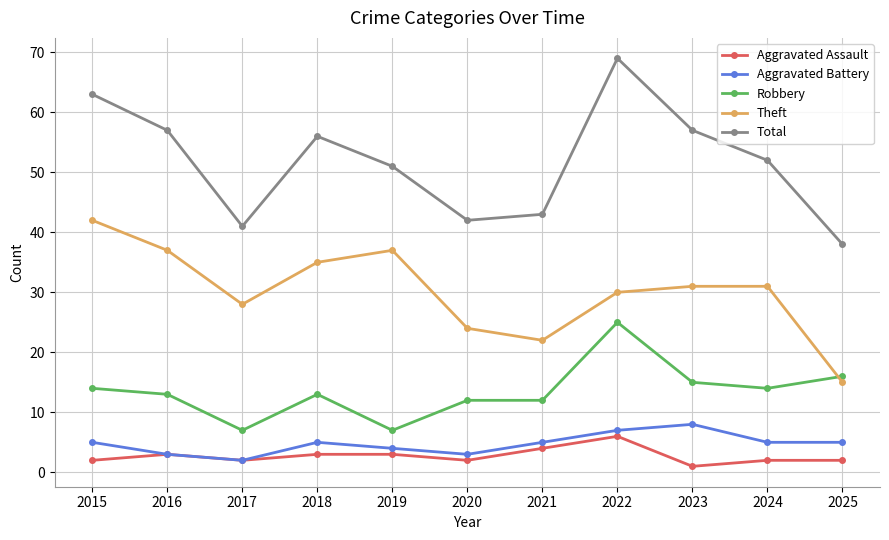

True or false: Theft has more than 0 interior local peaks.

True